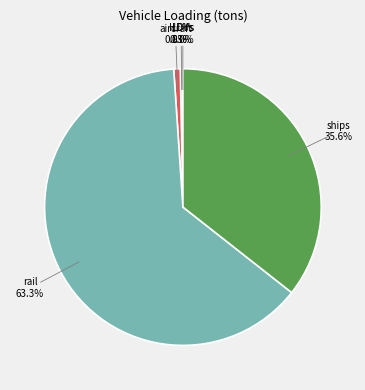

Which slice is the largest?

rail